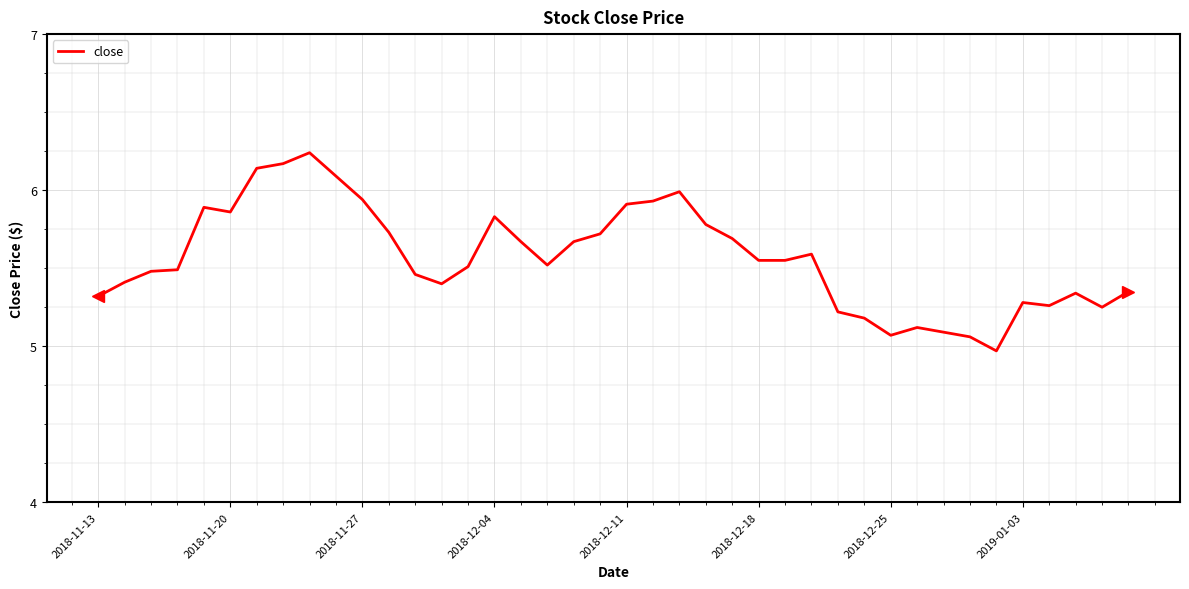

How many distinct data groups are displayed?

1